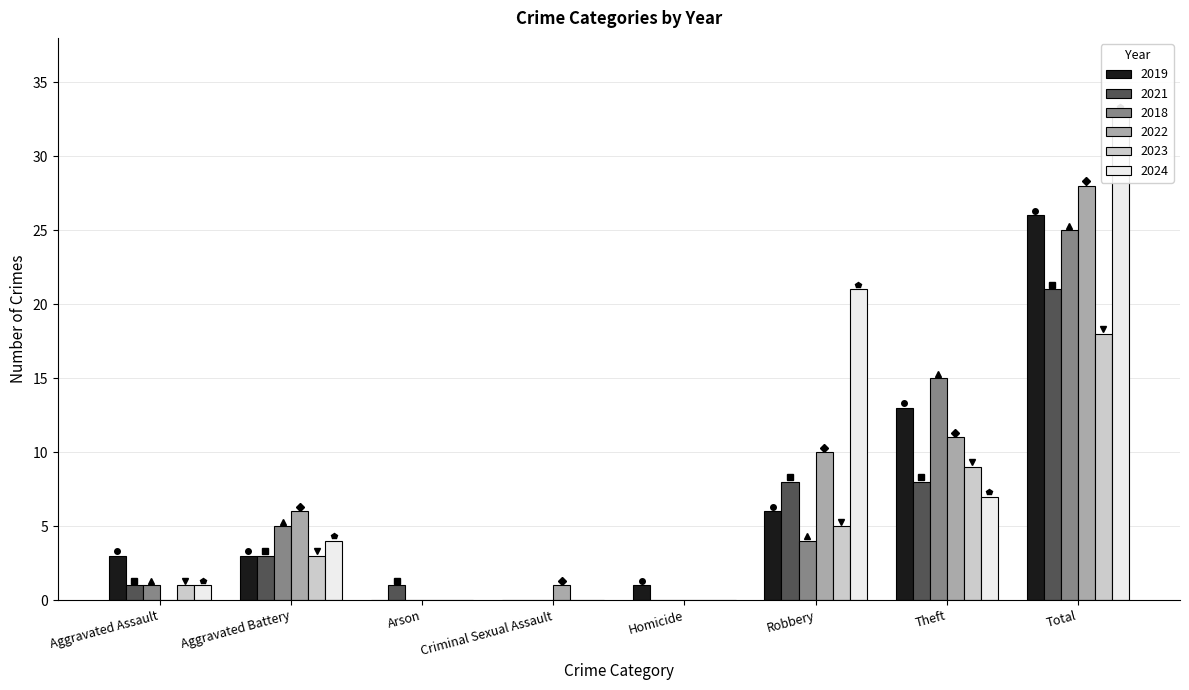

At which label does 2024 first exceed 4?

Robbery